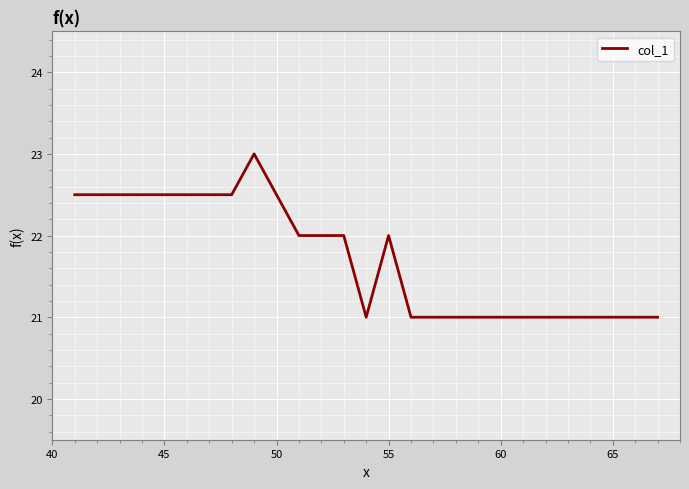

What is the difference between the maximum and minimum values?

2.0